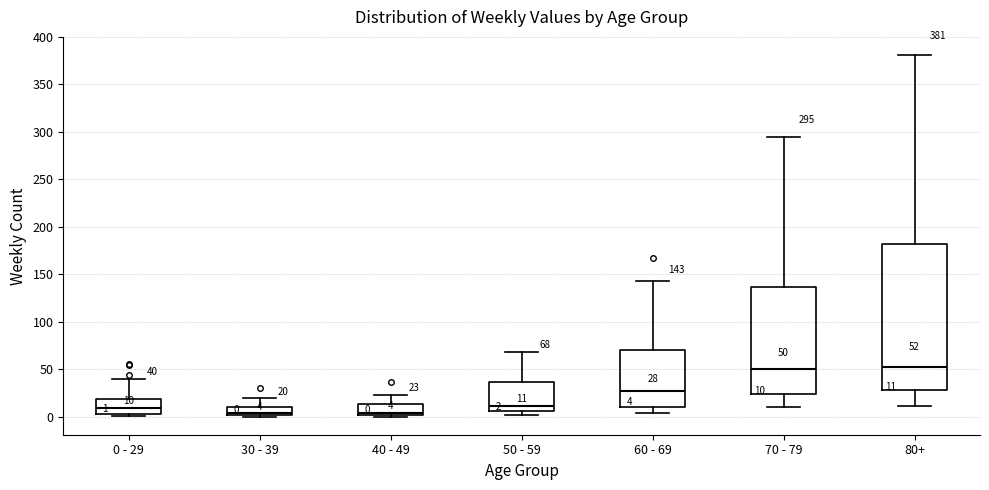

Which box is the tallest, from its lower edge to its upper edge?

80+